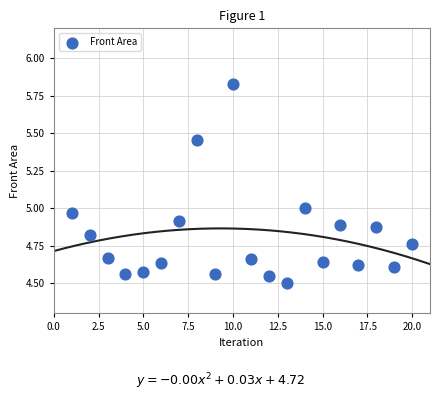

What is the range of Y values (max minus min)?

1.3